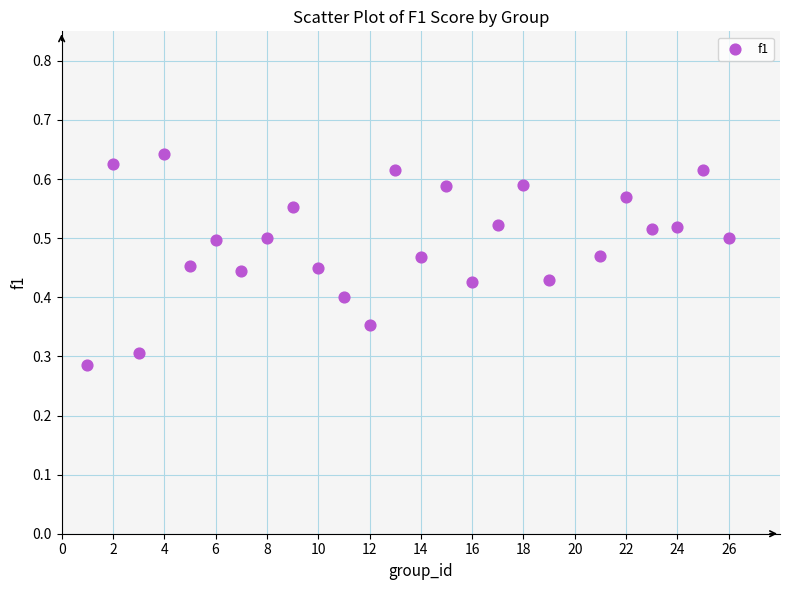

What is the range of X values (max minus min)?

25.0